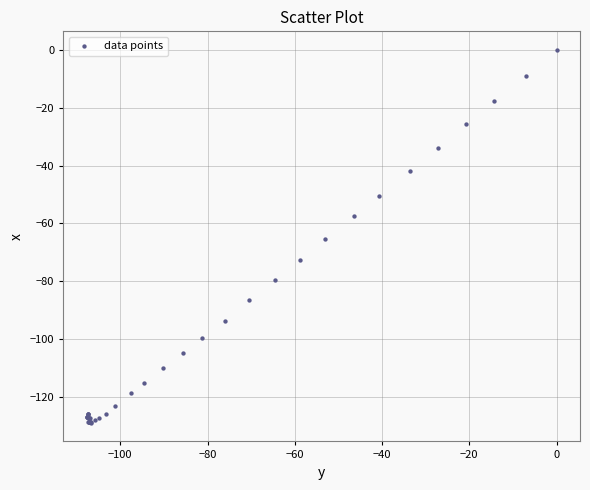

What Y value in the scatter plot is closest to -64?

-65.5